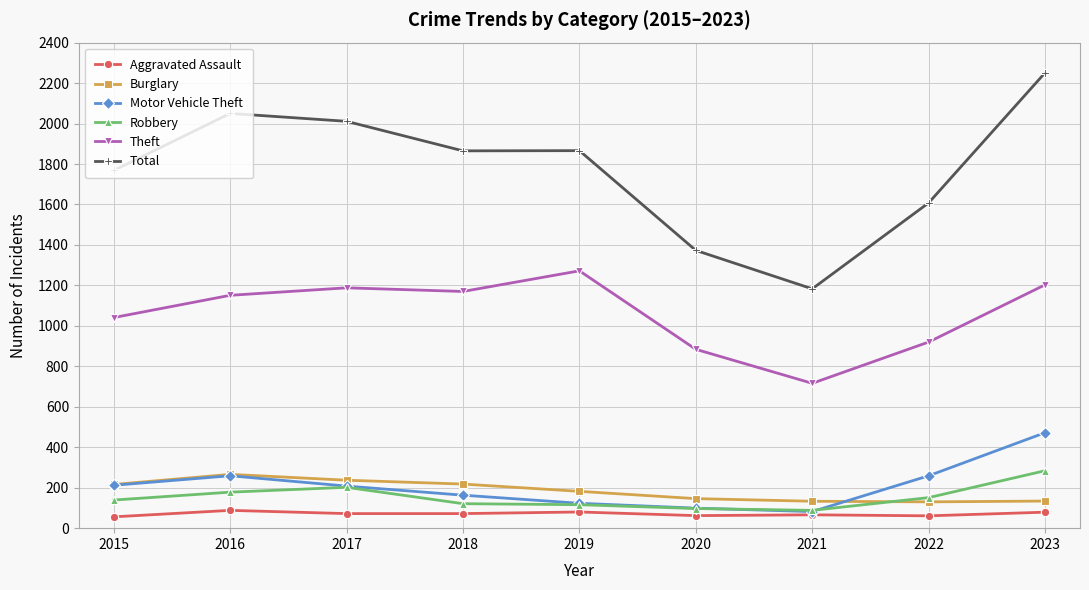

Where is the first local maximum for Robbery?

2017